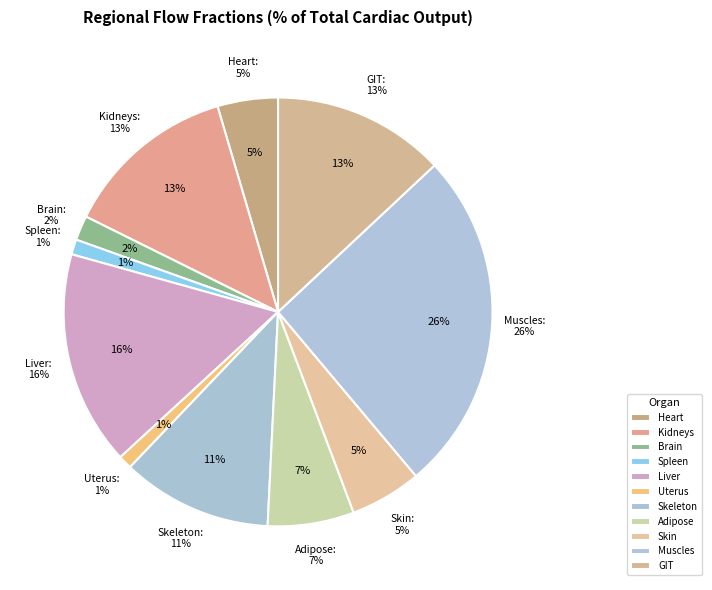

What percentage is the GIT slice, to the nearest percent?

13%